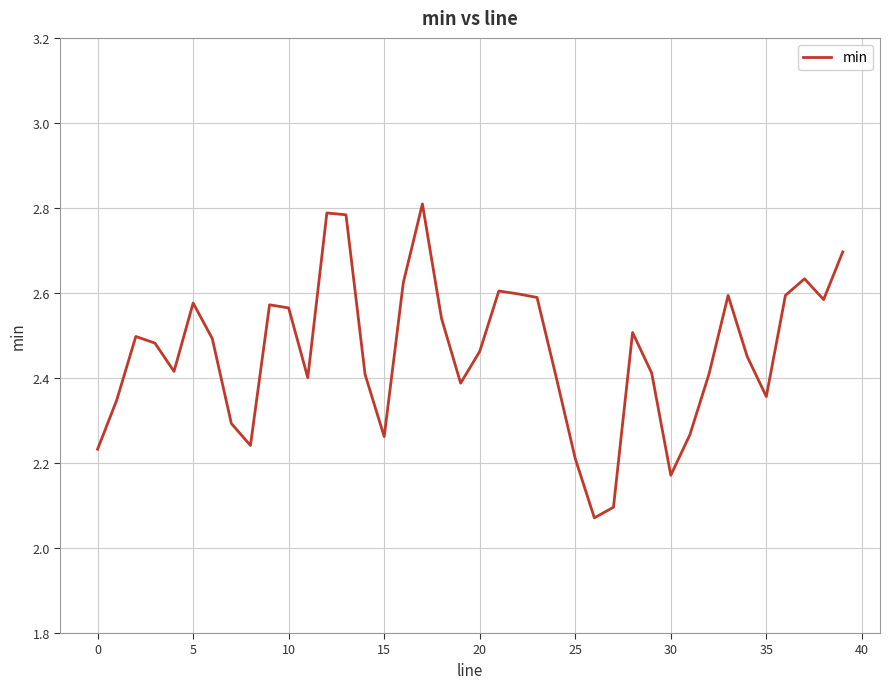

What is the difference between the second highest and minimum values?

0.7